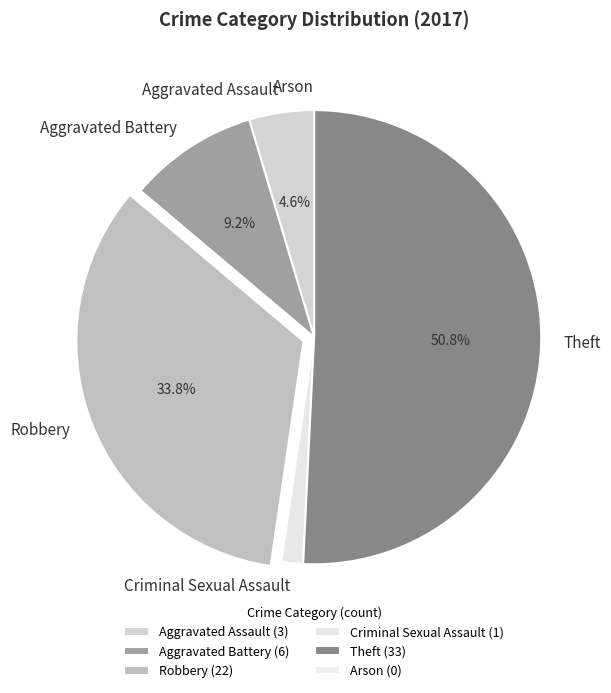

Which category has the biggest portion of the pie?

Theft